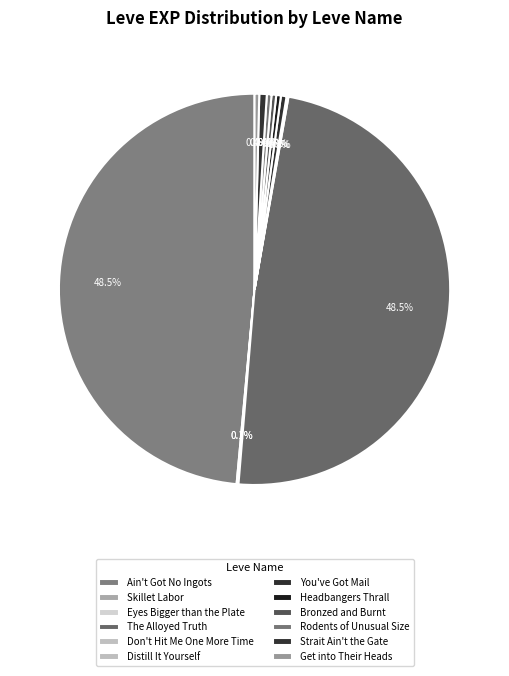

True or false: The Alloyed Truth accounts for 37% of the total.

False